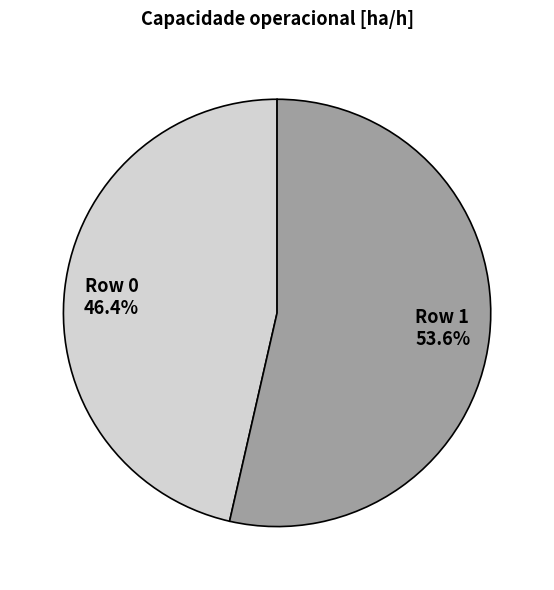

Does Row 0 account for over 50% of the chart?

No